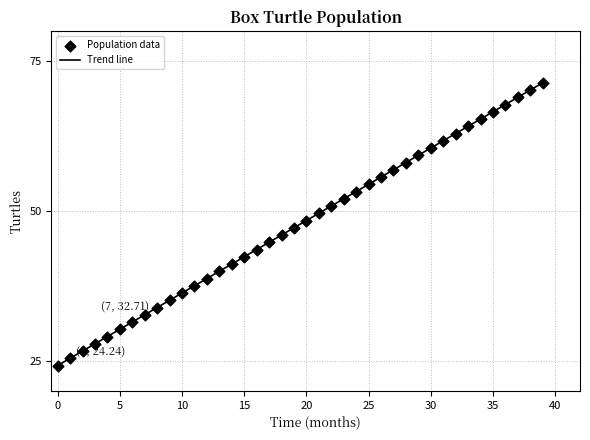

What is the maximum value shown in the chart?

71.4